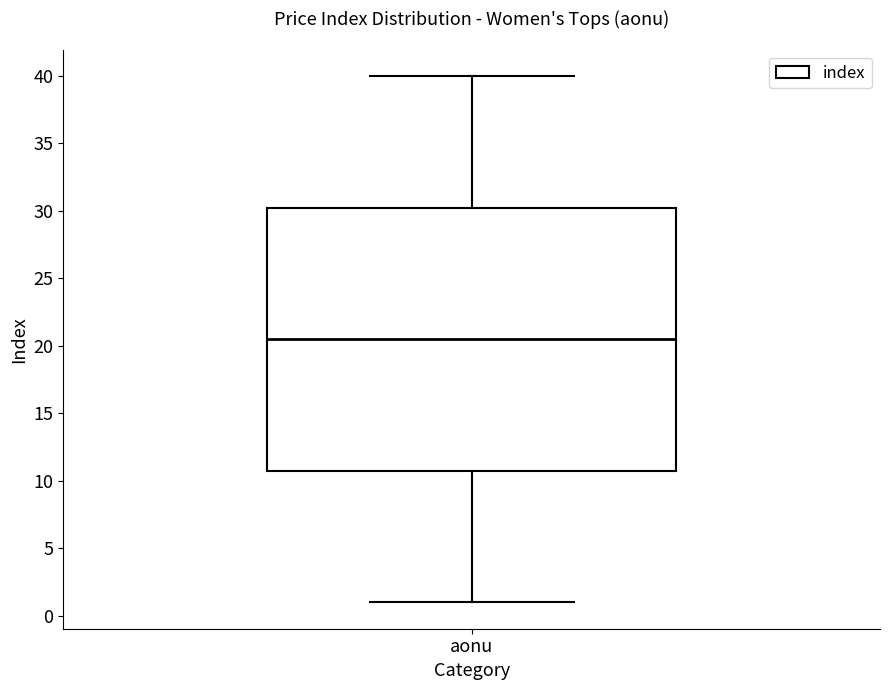

Transcribe this box plot: give where the median line is, the range the box spans, and where the two whiskers end, as read against the y-axis. The values are not printed on the chart, so give them approximately, as read against the axis.

median 20.5, box 11.0 to 30.5, whiskers 1.0 to 40.0